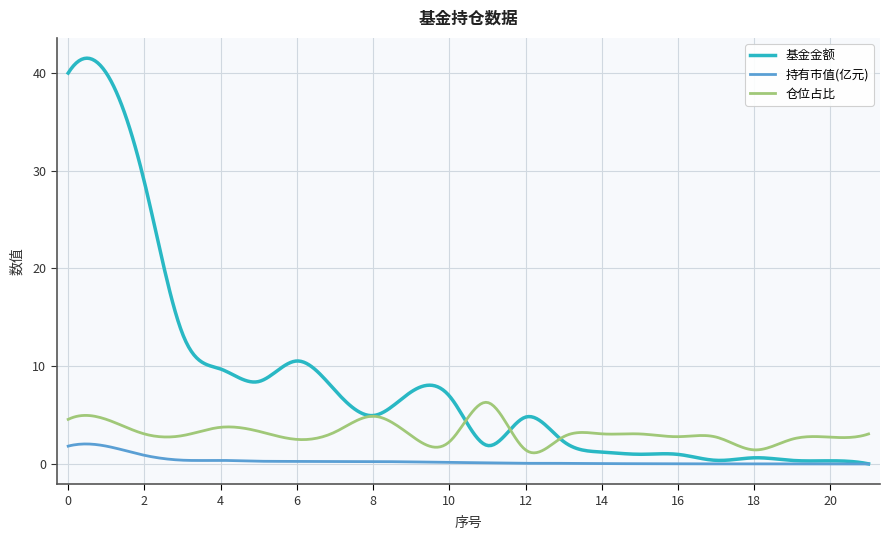

Which series has the widest spread of values?

基金金额